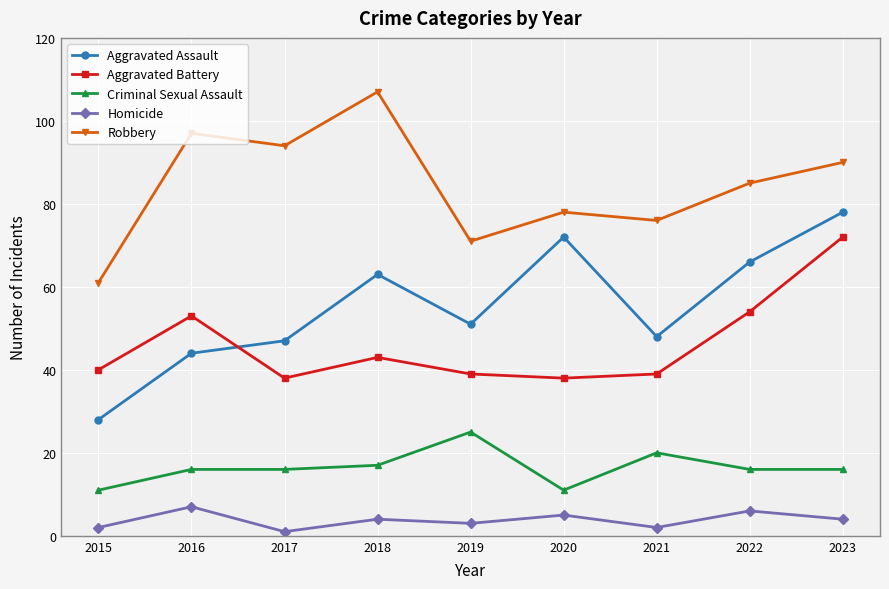

Is the value of Aggravated Battery at 2018 greater than the value of Aggravated Assault at 2018?

No